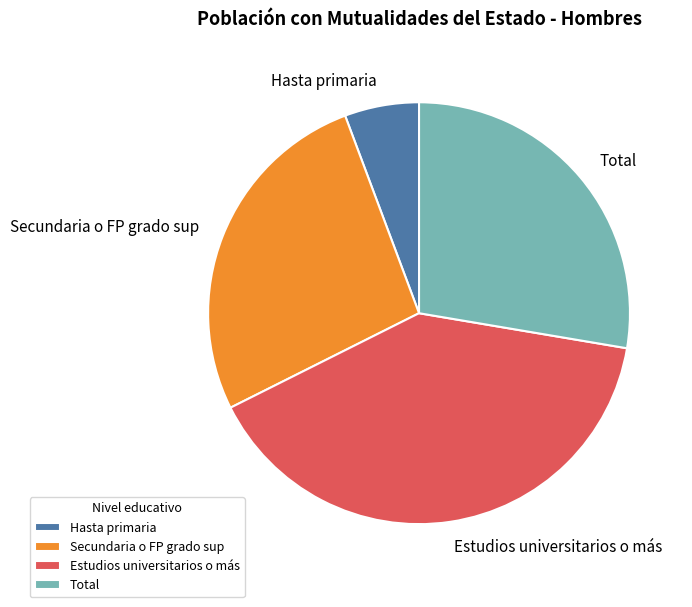

Which slice is the largest?

Estudios universitarios o más